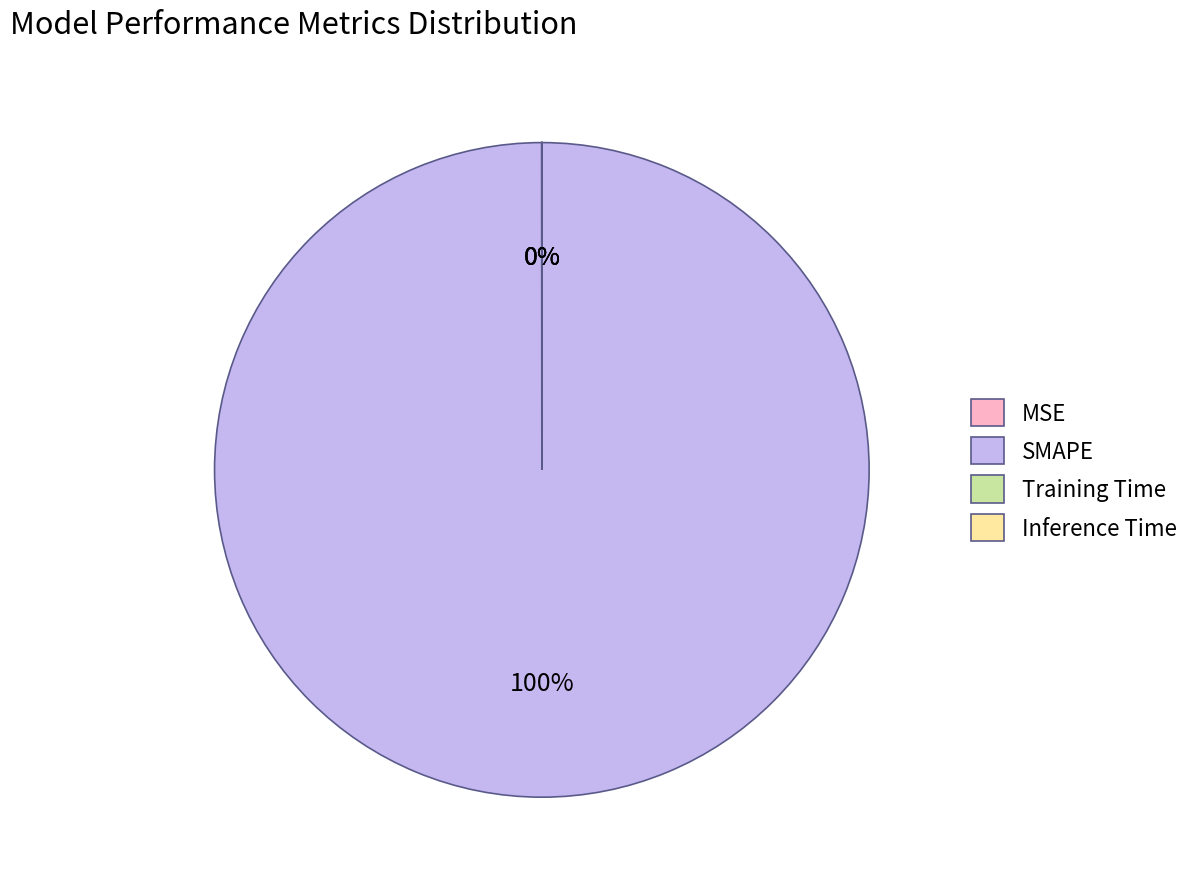

Which category has the biggest portion of the pie?

SMAPE